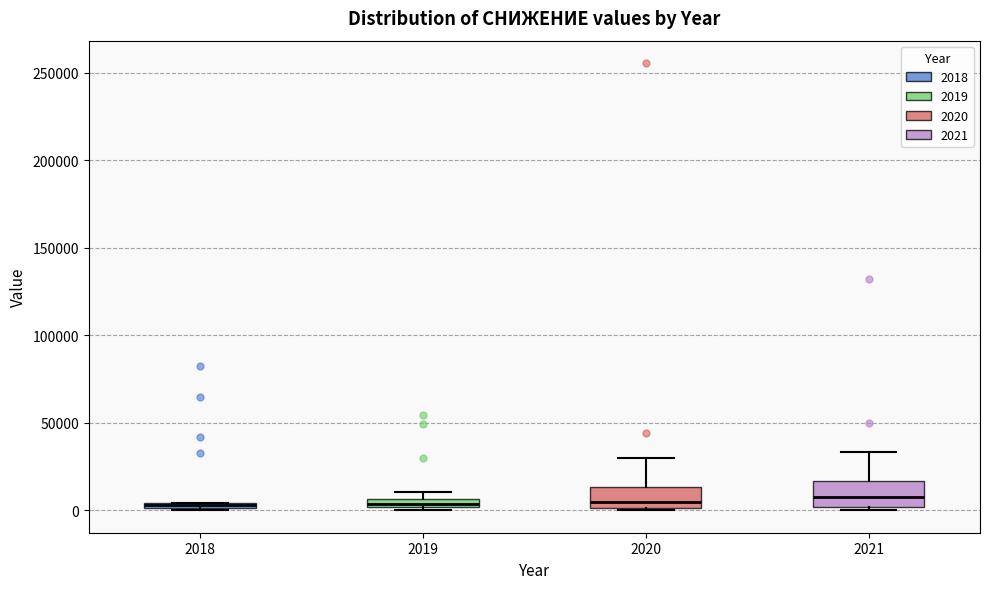

Where is the lower edge of the box at x = 2021 on the y-axis? The values are not printed on the chart, so give them approximately, as read against the axis.

0